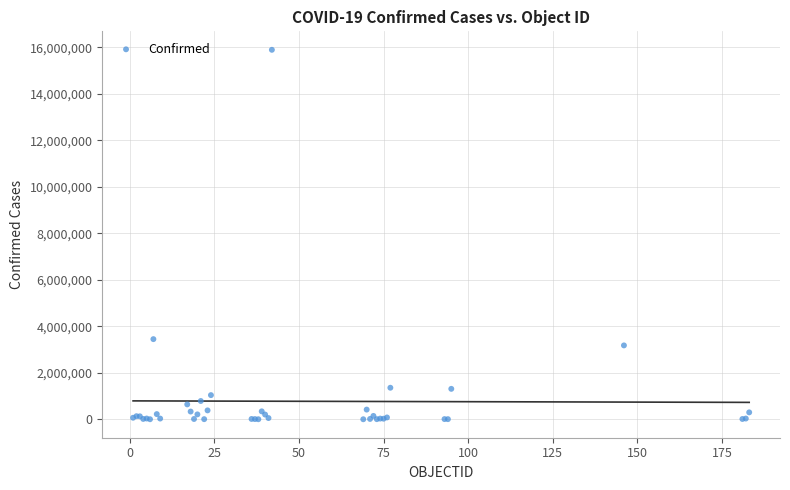

What Y value in the scatter plot is closest to 7947164?

3447044